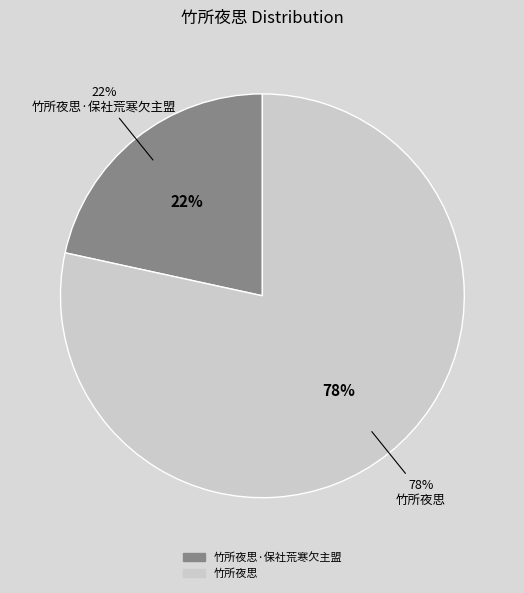

What portion of the pie excludes 竹所夜思·保社荒寒欠主盟?

78.4%